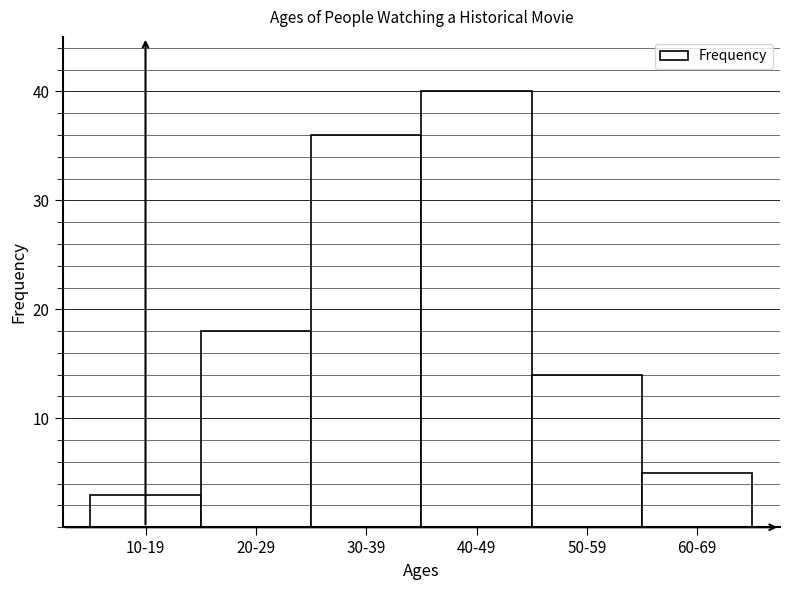

Reading left to right, transcribe all the data shown in this chart.

10-19=3	20-29=18	30-39=36	40-49=40	50-59=14	60-69=5